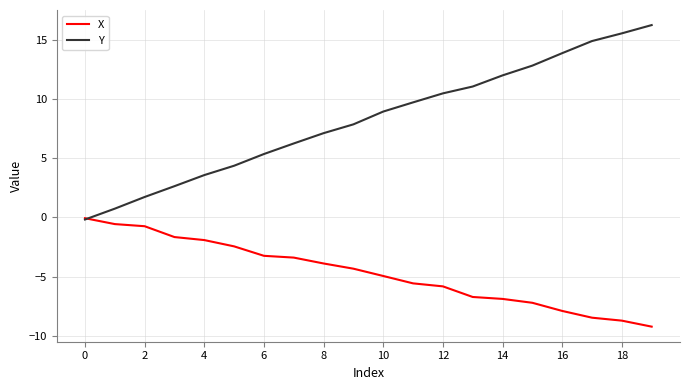

How many lines are shown in the chart?

2